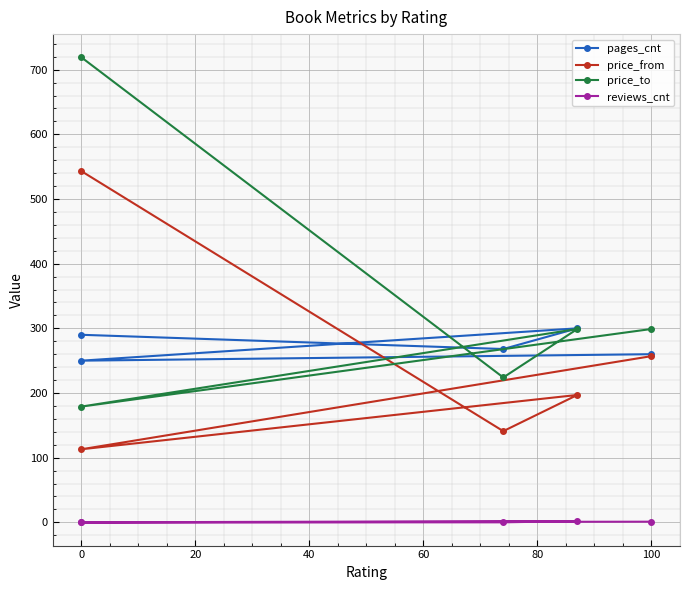

What is the sum of all price_from values?

1251